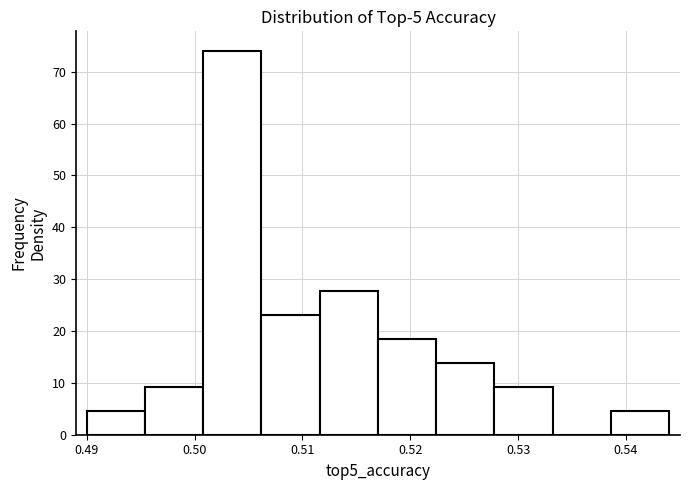

Reading left to right, transcribe this chart: for each bar, give the range it covers on the x-axis and its height. Neither the bar edges nor the heights are printed on the chart, so give them approximately, as read against the axes.

0.490 to 0.495: 5
0.495 to 0.501: 9
0.501 to 0.506: 74
0.506 to 0.512: 23
0.512 to 0.517: 28
0.517 to 0.522: 19
0.522 to 0.528: 14
0.528 to 0.533: 9
0.533 to 0.539: 0
0.539 to 0.544: 5